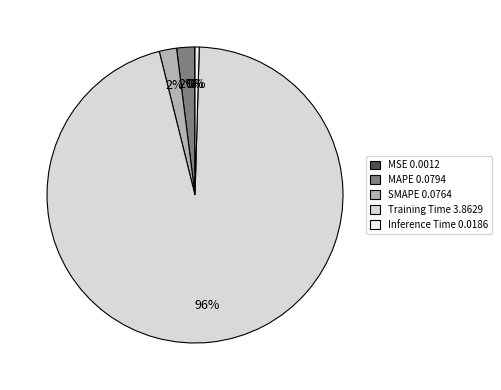

To the nearest percent, what is the average slice percentage?

20%